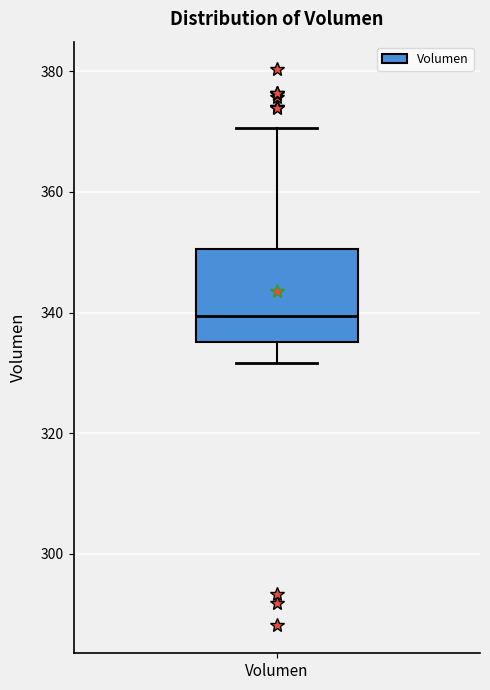

Where does the median line of the box for Volumen sit on the y-axis? The values are not printed on the chart, so give them approximately, as read against the axis.

340